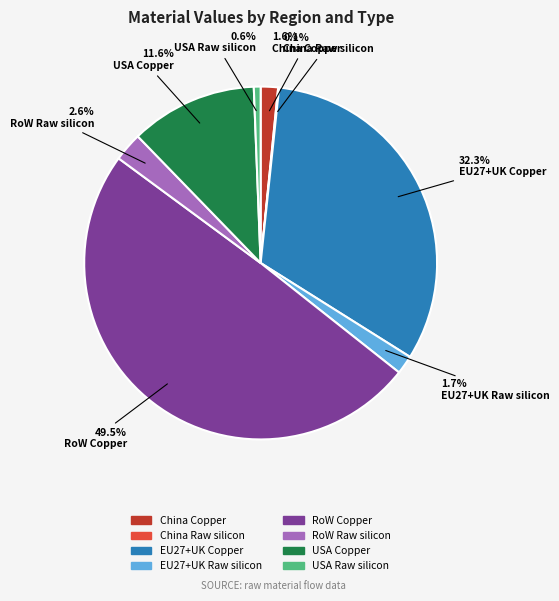

Which category has the biggest portion of the pie?

RoW Copper